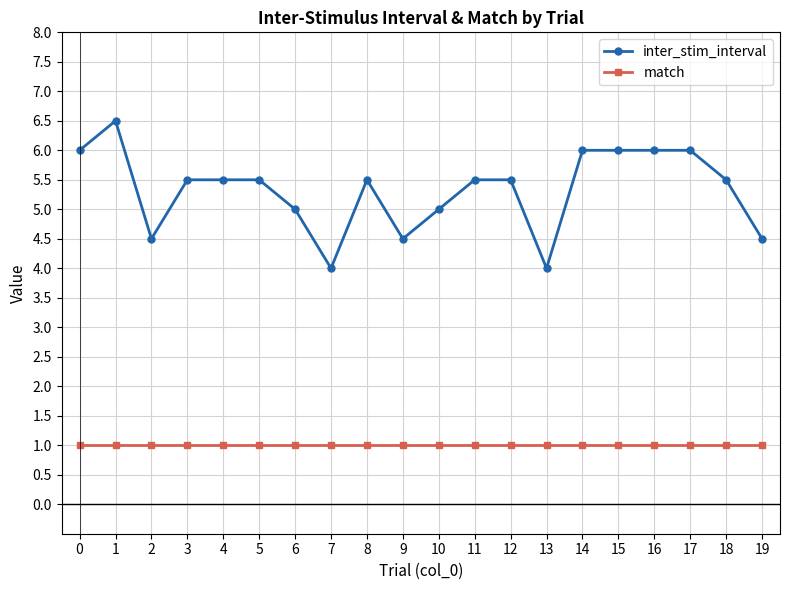

True or false: inter_stim_interval and match intersect in this chart.

False